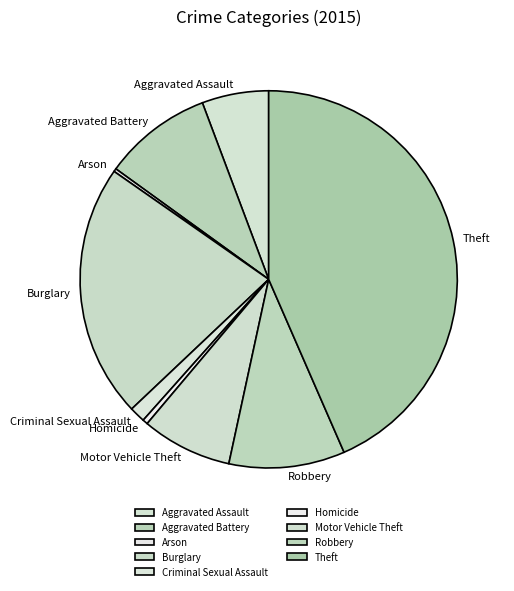

Which category has the biggest portion of the pie?

Theft